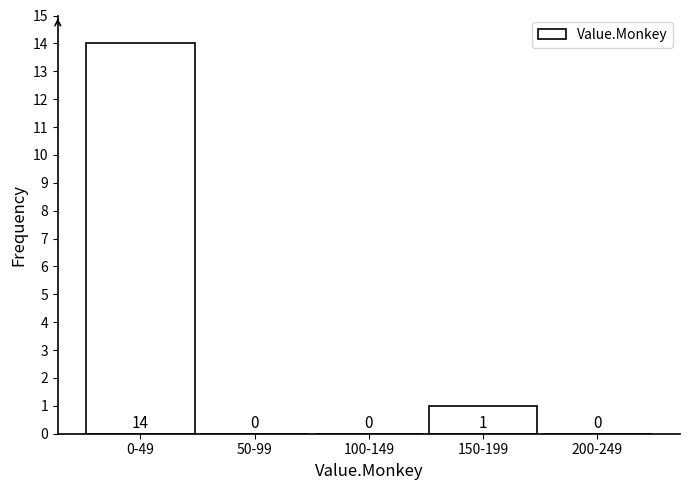

Reading left to right, transcribe all the data shown in this chart.

0-49=14	50-99=0	100-149=0	150-199=1	200-249=0